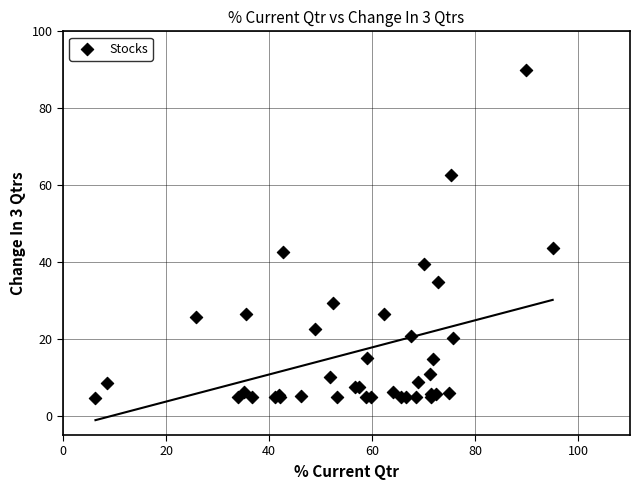

What Y value in the scatter plot is closest to 47?

43.7